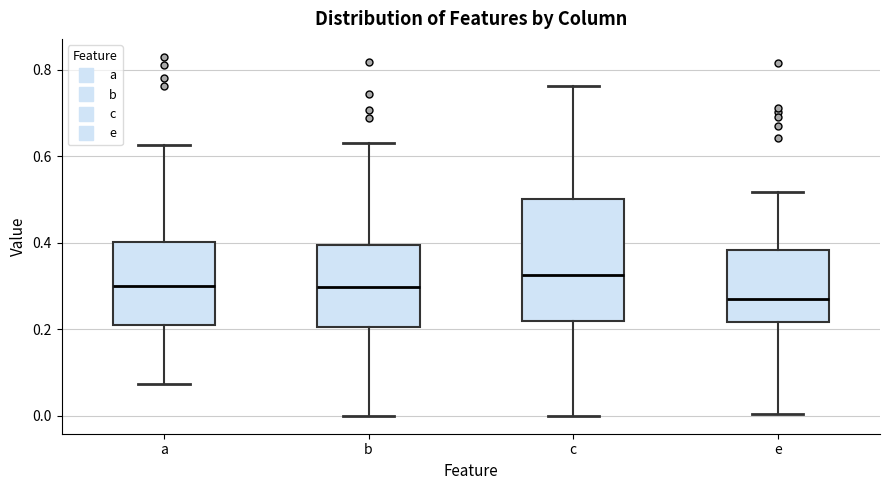

Reading left to right, read every box against the y-axis: the position of its median line, the range the box covers, and the ends of its whiskers. The values are not printed on the chart, so give them approximately, as read against the axis.

a: median 0.30, box 0.20 to 0.40, whiskers 0.08 to 0.62
b: median 0.30, box 0.20 to 0.40, whiskers 0.00 to 0.64
c: median 0.32, box 0.22 to 0.50, whiskers 0.00 to 0.76
e: median 0.28, box 0.22 to 0.38, whiskers 0.00 to 0.52